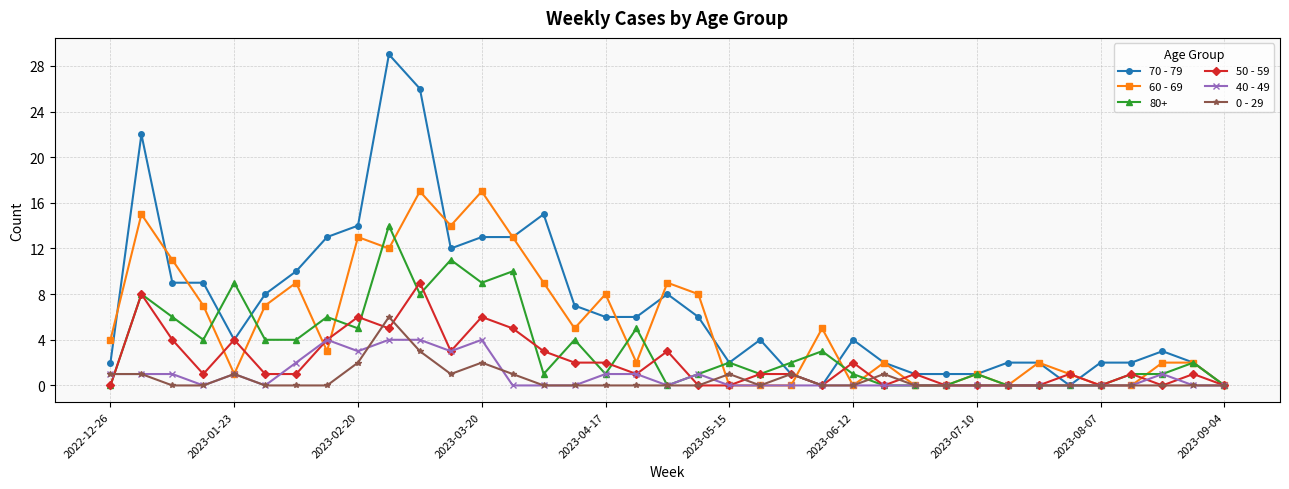

What is the maximum value shown in the chart?

29